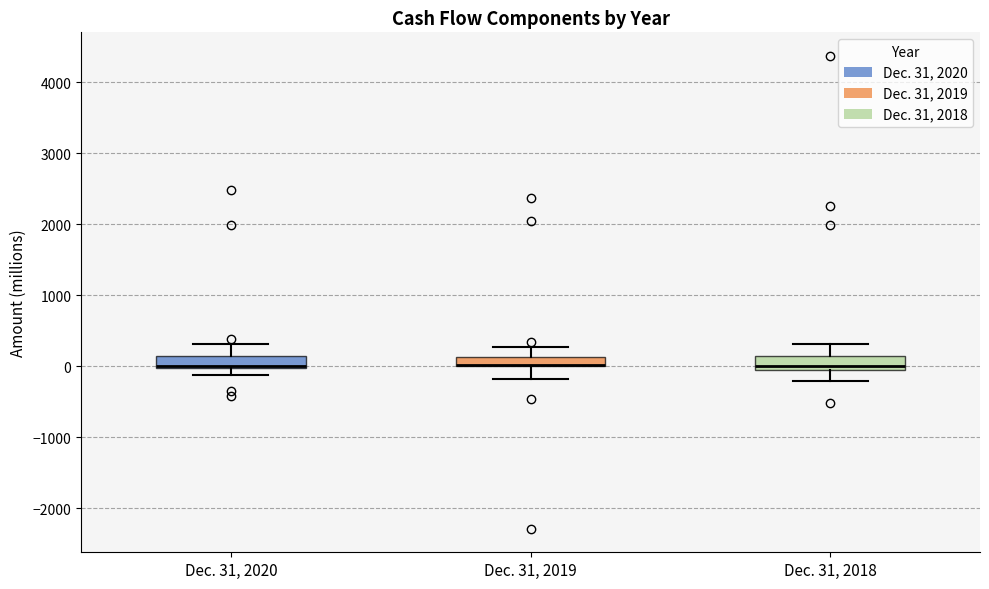

Where does the lower whisker of the box for Dec. 31, 2019 end on the y-axis? The values are not printed on the chart, so give them approximately, as read against the axis.

-200